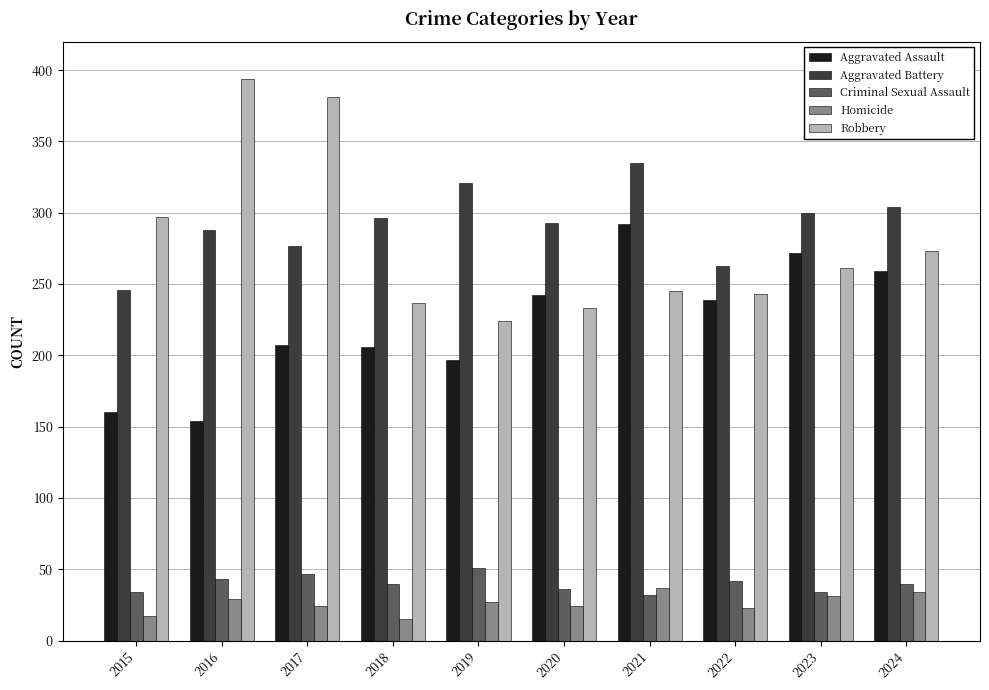

The value of Criminal Sexual Assault at 2023 is 54. True or false?

False